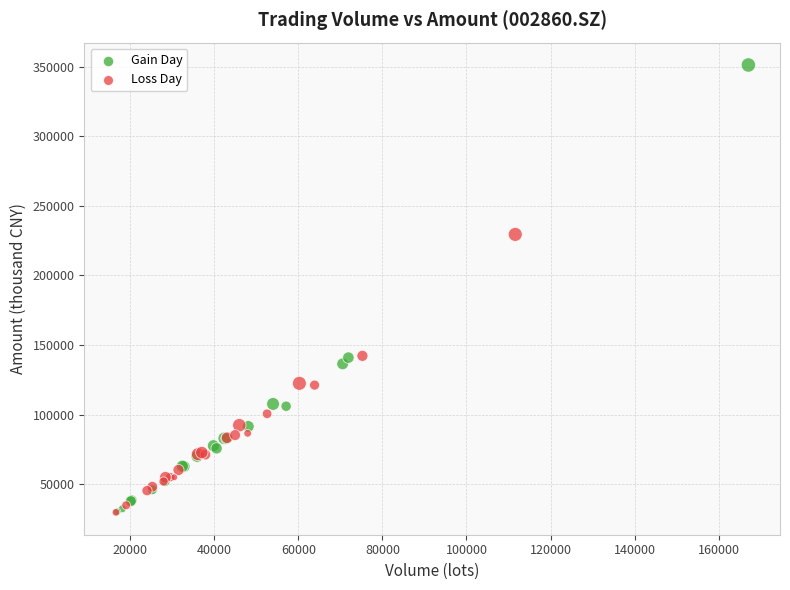

Which series contains the highest Y value?

Gain Day